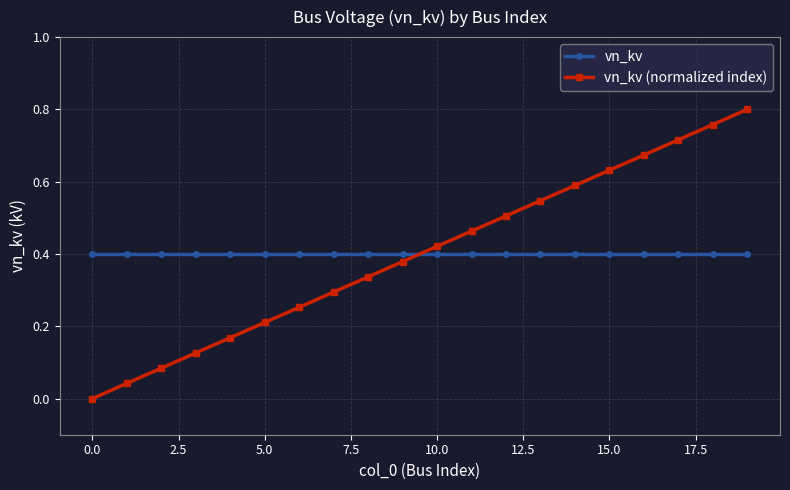

True or false: vn_kv (normalized index) has more than 2 interior local peaks.

False